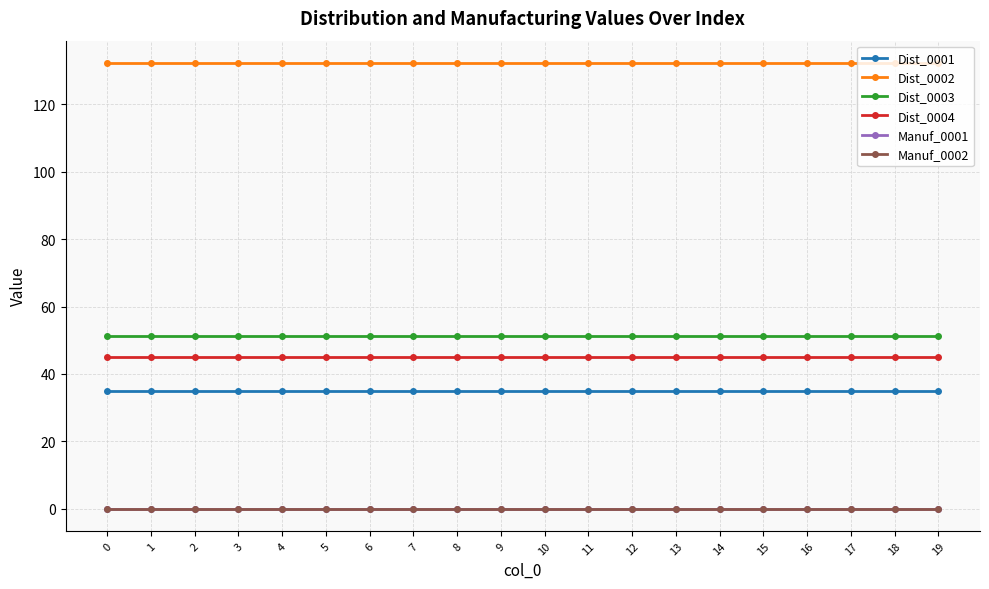

True or false: Manuf_0002 and Dist_0004 intersect in this chart.

False